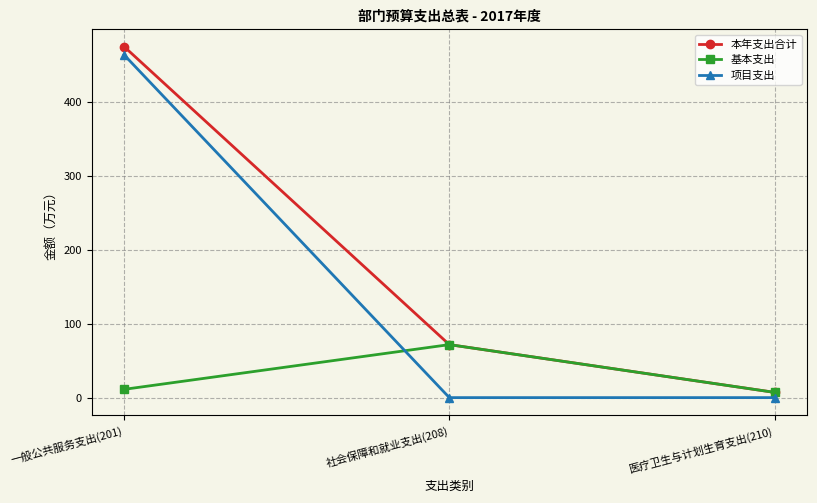

What are all the series names shown in the legend?

本年支出合计, 基本支出, 项目支出